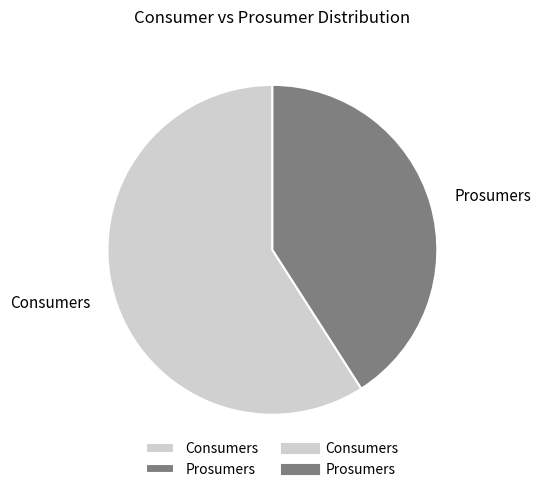

Is there any slice that represents more than half of the pie?

Yes